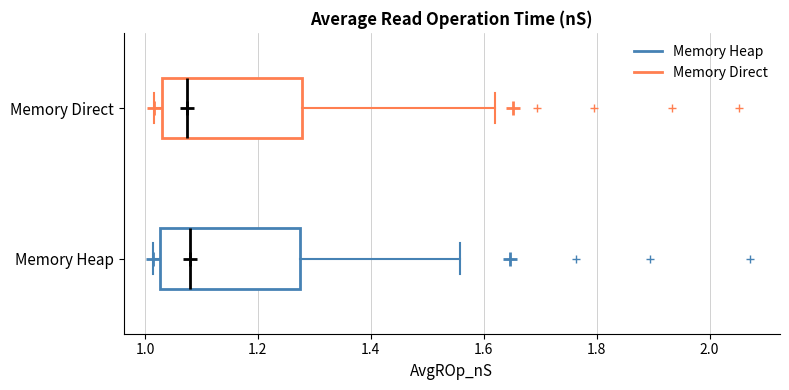

Where does the median line of the box for Memory Direct sit on the x-axis? The values are not printed on the chart, so give them approximately, as read against the axis.

1.08